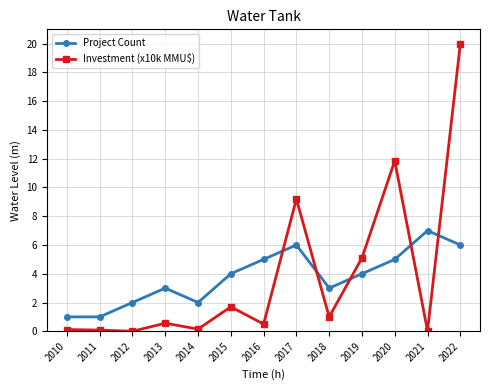

True or false: Project Count and Investment (x10k MMU$) intersect in this chart.

True